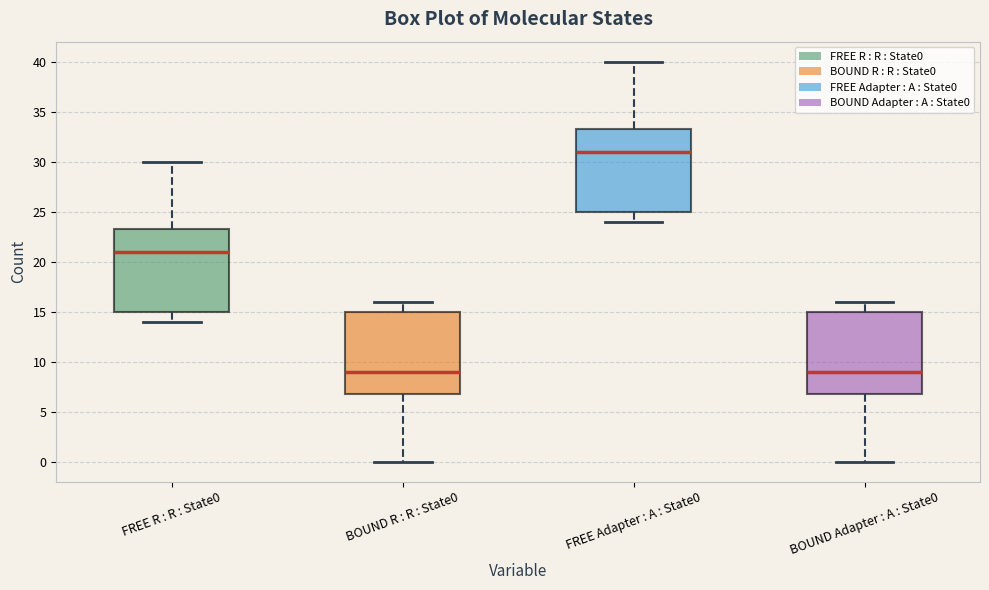

Where is the lower edge of the box for FREE R : R : State0 on the y-axis? The values are not printed on the chart, so give them approximately, as read against the axis.

15.0